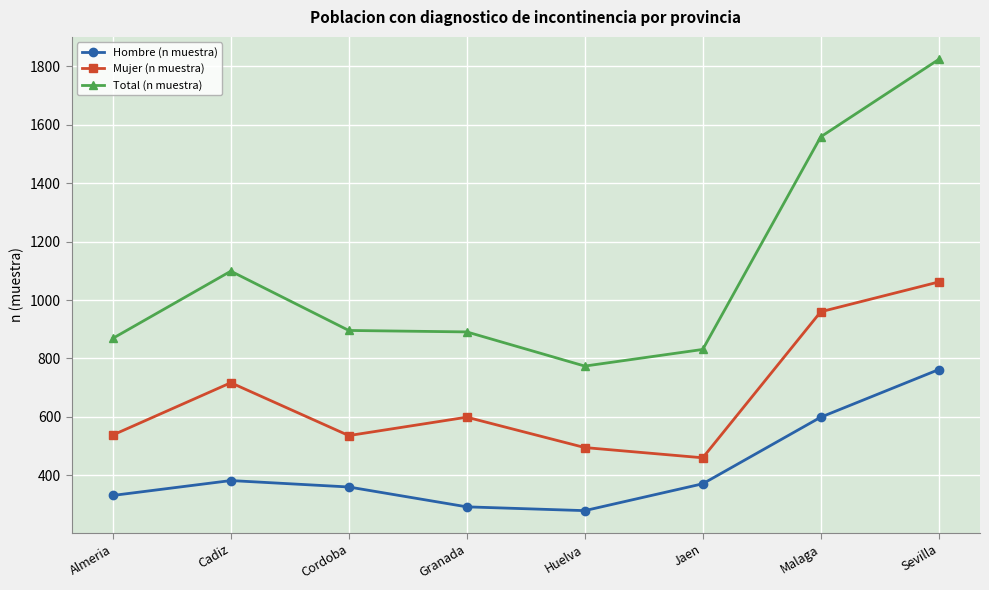

Rank the series by their average value, from highest to lowest.

Total (n muestra), Mujer (n muestra), Hombre (n muestra)